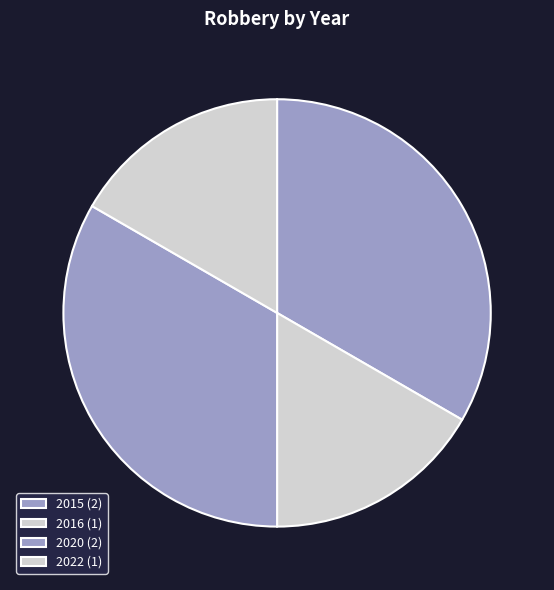

To the nearest percent, what is the combined percentage of 2015 and 2016?

50%